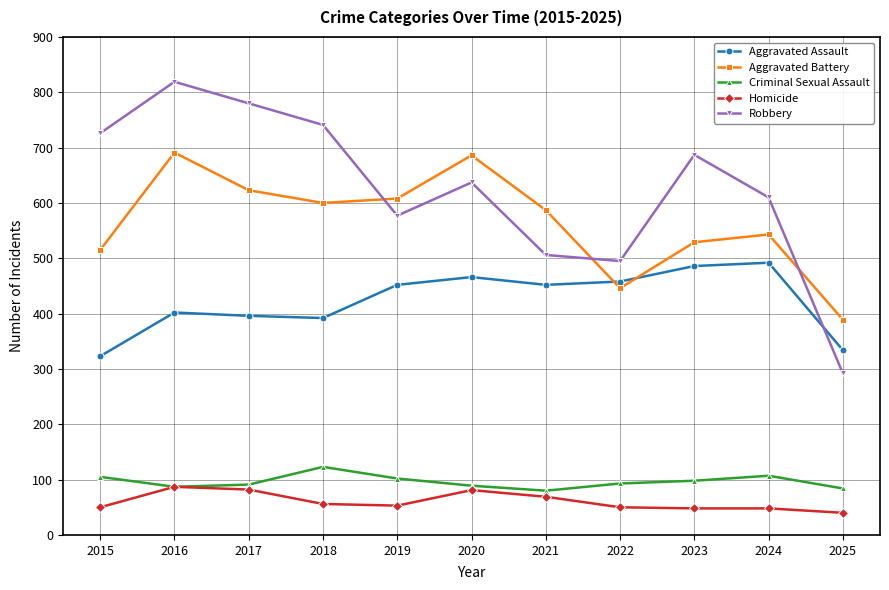

At which category is the sum across all series the highest?

2016